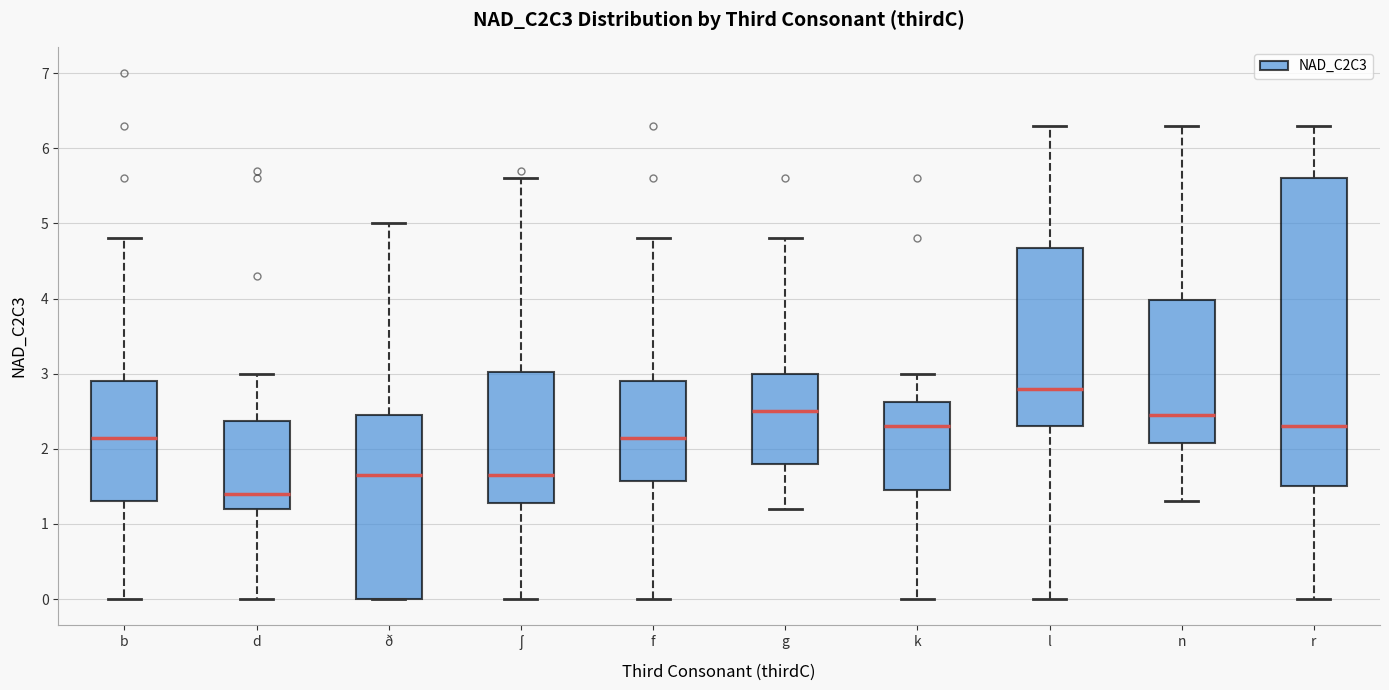

Which box has the highest median line?

l